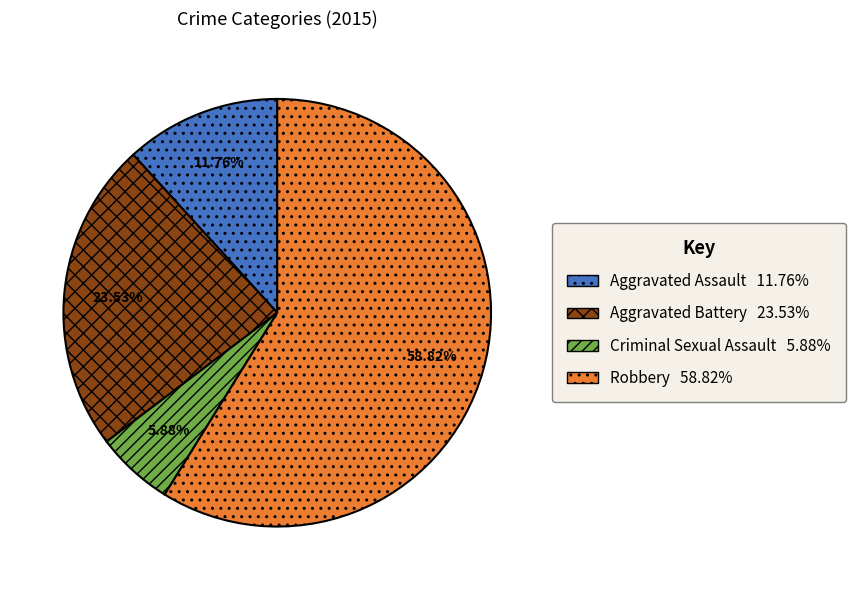

Rank the categories by value from highest to lowest.

Robbery, Aggravated Battery, Aggravated Assault, Criminal Sexual Assault